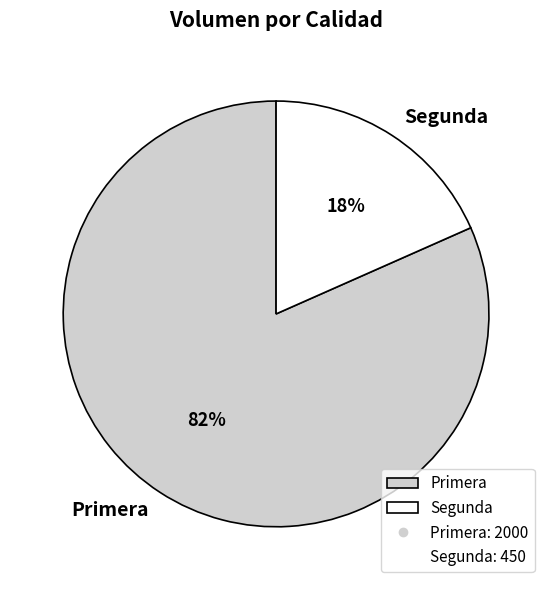

Which category has the biggest portion of the pie?

Primera